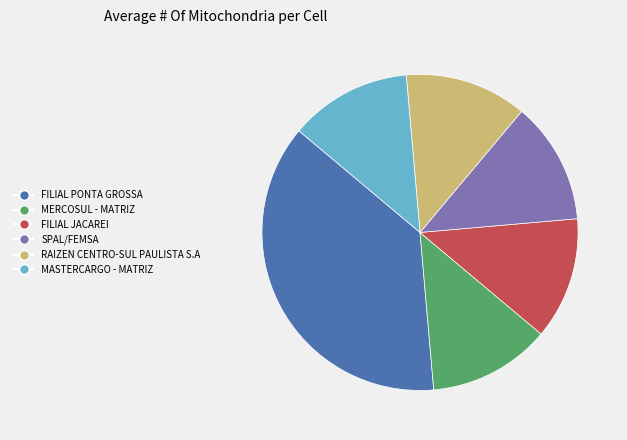

What is the ratio of the value at RAIZEN CENTRO-SUL PAULISTA S.A to the value at MASTERCARGO - MATRIZ?

1.0